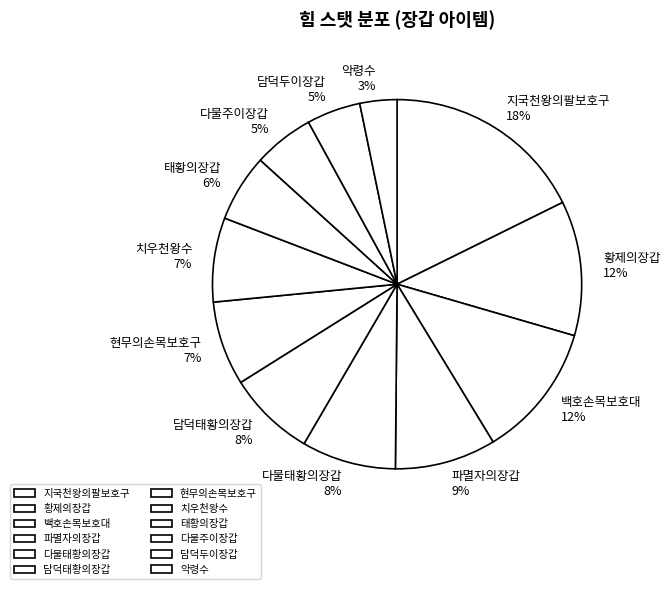

Which has a higher value, 지국천왕의팔보호구 or 태황의장갑?

지국천왕의팔보호구